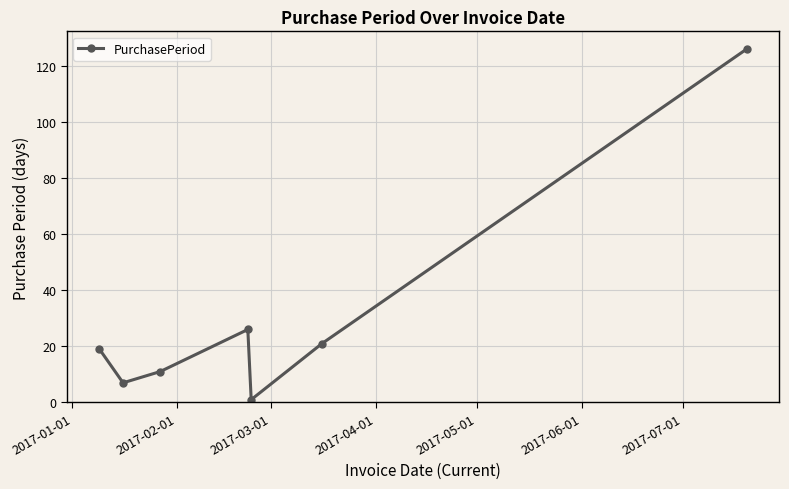

What is the difference between the maximum and minimum values?

125